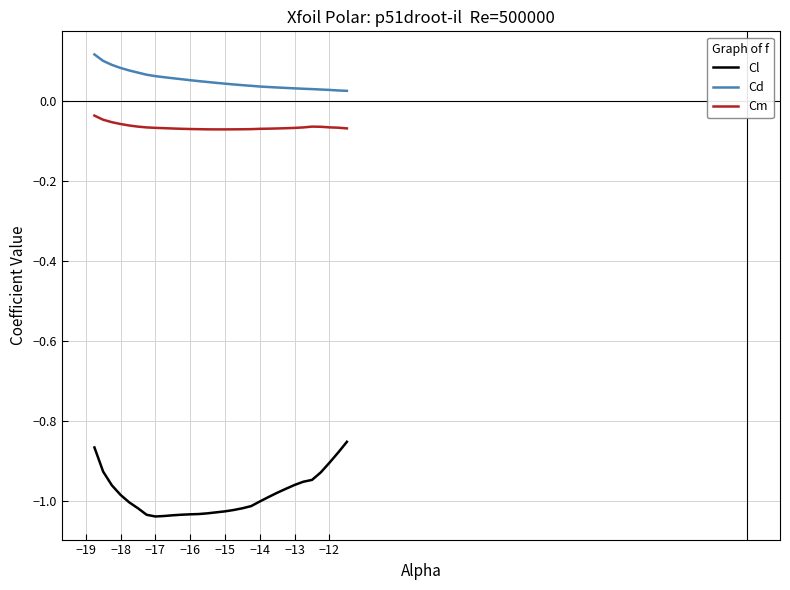

True or false: Cd and Cl intersect in this chart.

False